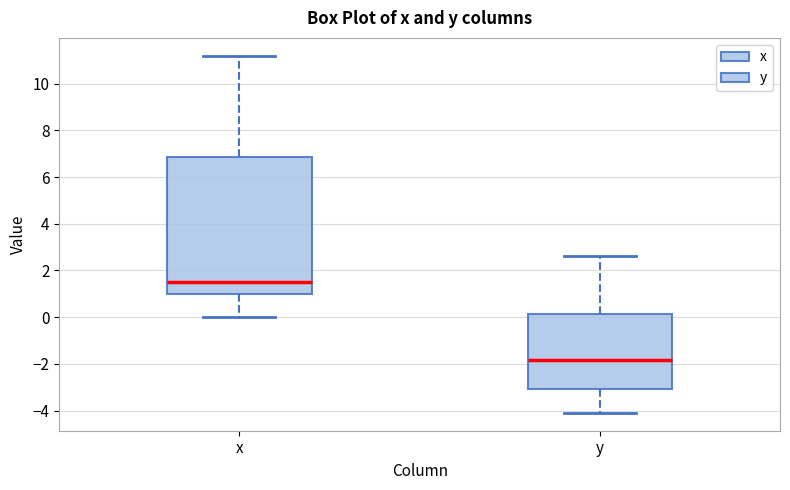

Reading left to right, read every box against the y-axis: the position of its median line, the range the box covers, and the ends of its whiskers. The values are not printed on the chart, so give them approximately, as read against the axis.

x: median 1.6, box 1.0 to 6.8, whiskers 0.0 to 11.2
y: median -1.8, box -3.0 to 0.2, whiskers -4.0 to 2.6